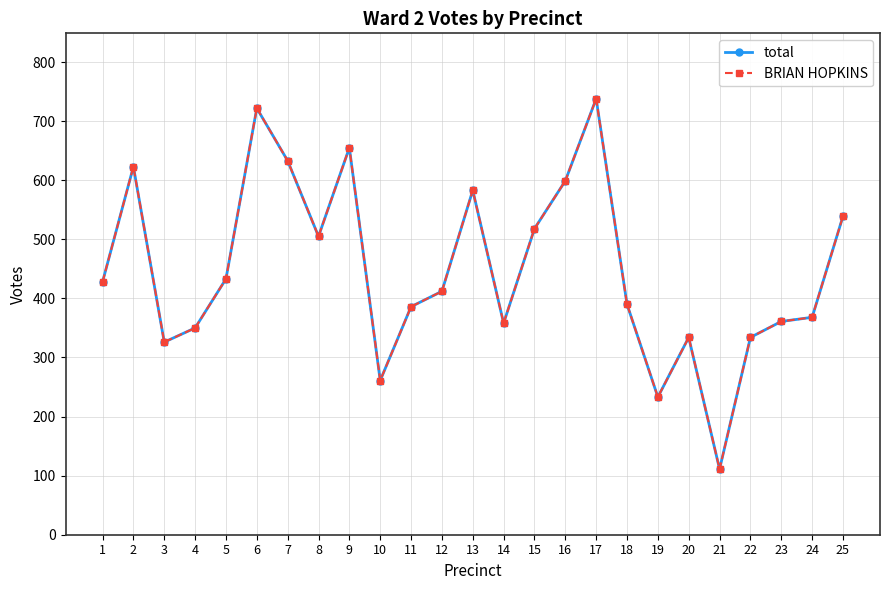

Reading left to right, list all the values displayed in this chart.

total: 1=428	2=623	3=326	4=350	5=433	6=722	7=633	8=505	9=655	10=261	11=386	12=412	13=583	14=358	15=518	16=599	17=738	18=390	19=233	20=334	21=111	22=334	23=361	24=368	25=539
BRIAN HOPKINS: 1=428	2=623	3=326	4=350	5=433	6=722	7=633	8=505	9=655	10=261	11=386	12=412	13=583	14=358	15=518	16=599	17=738	18=390	19=233	20=334	21=111	22=334	23=361	24=368	25=539